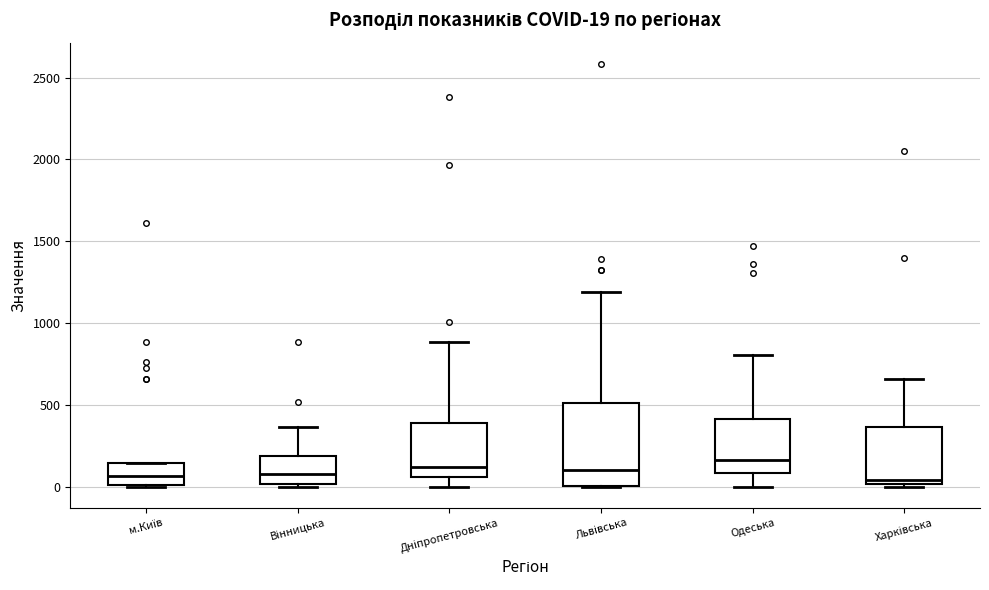

Comparing the boxes themselves (not the whiskers), which one is the tallest?

Львівська